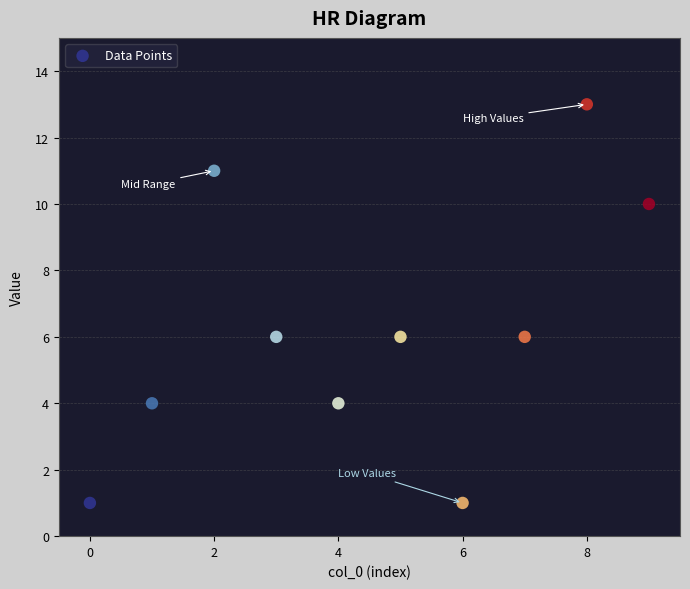

What is the average Y value?

6